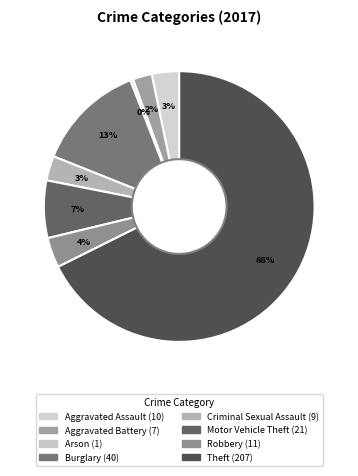

To the nearest percent, what percentage of the pie is Motor Vehicle Theft?

7%